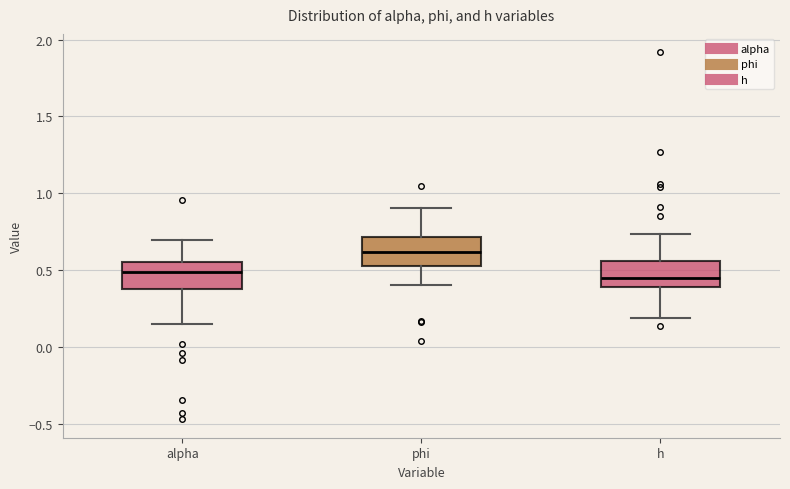

Reading left to right, transcribe this box plot: for each box, give where its median line is, the range the box spans, and where its two whiskers end, as read against the y-axis. The values are not printed on the chart, so give them approximately, as read against the axis.

alpha: median 0.50, box 0.35 to 0.55, whiskers 0.15 to 0.70
phi: median 0.60, box 0.55 to 0.70, whiskers 0.40 to 0.90
h: median 0.45, box 0.40 to 0.55, whiskers 0.20 to 0.75